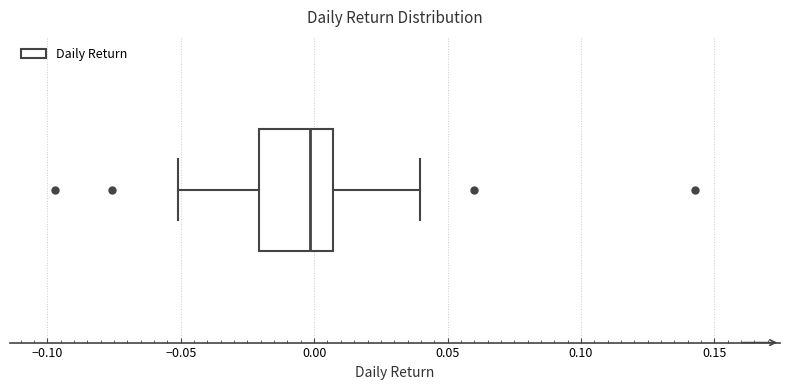

Read this box plot against the x-axis: the position of the median line, the range covered by the box, and the ends of both whiskers. The values are not printed on the chart, so give them approximately, as read against the axis.

median 0.000, box -0.020 to 0.005, whiskers -0.050 to 0.040